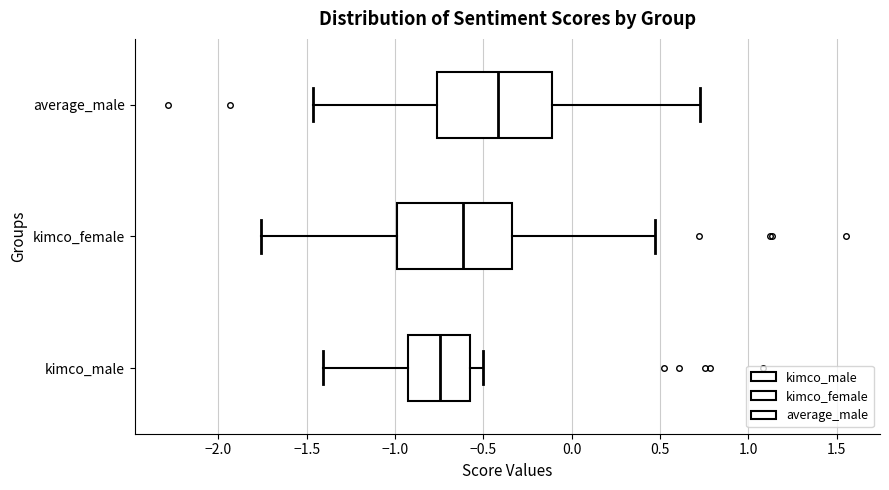

Where is the left edge of the box for kimco_male on the x-axis? The values are not printed on the chart, so give them approximately, as read against the axis.

-0.95